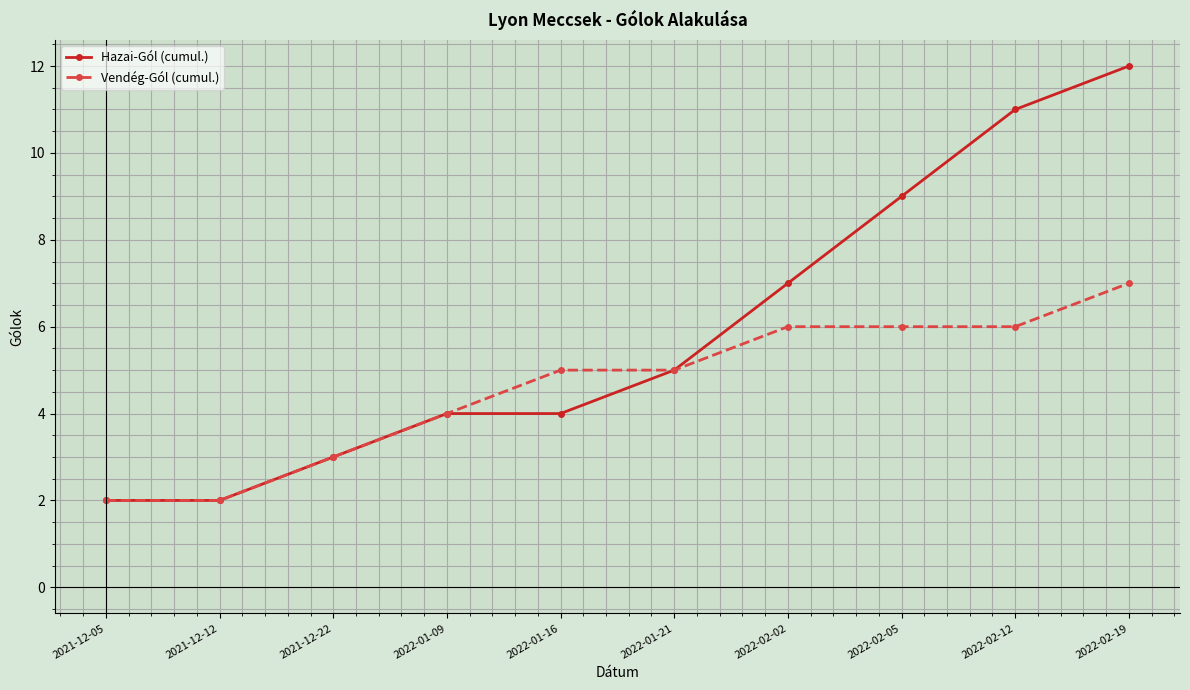

What value does the Vendég-Gól (cumul.) series have at 2022-02-05?

6